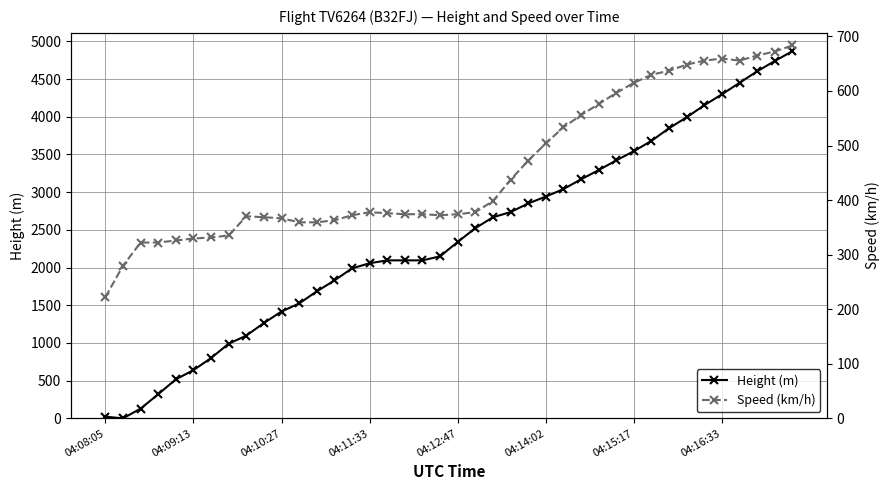

At which category is the sum across all series the highest?

39